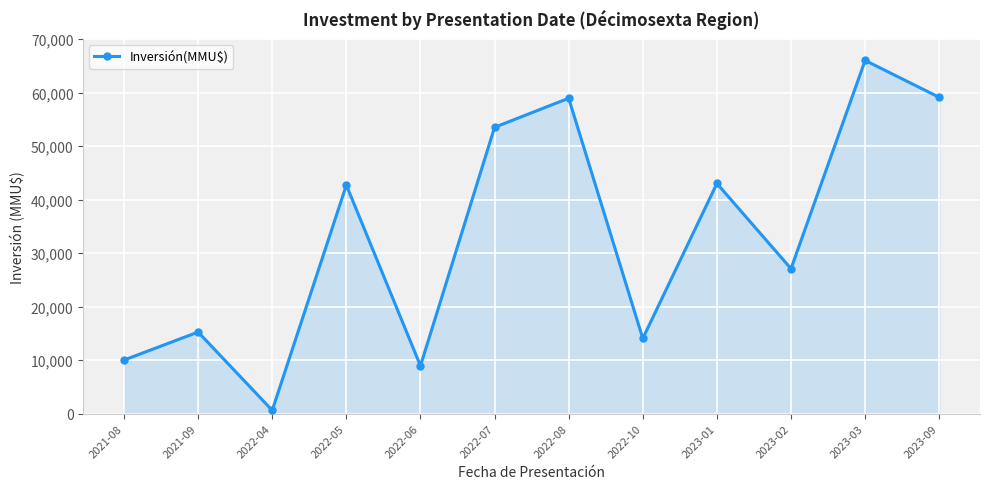

Is it true that the value at 2022-05 is 42701?

True